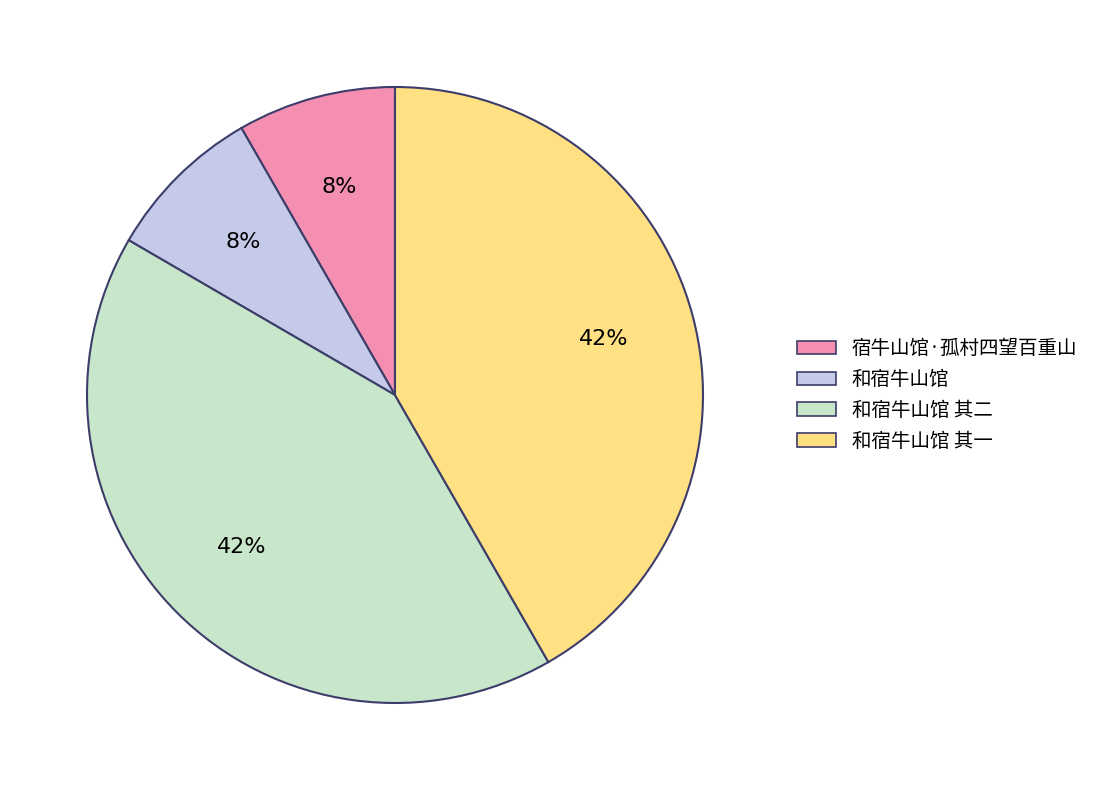

Combined, do 和宿牛山馆 and 宿牛山馆·孤村四望百重山 account for over 50%?

No